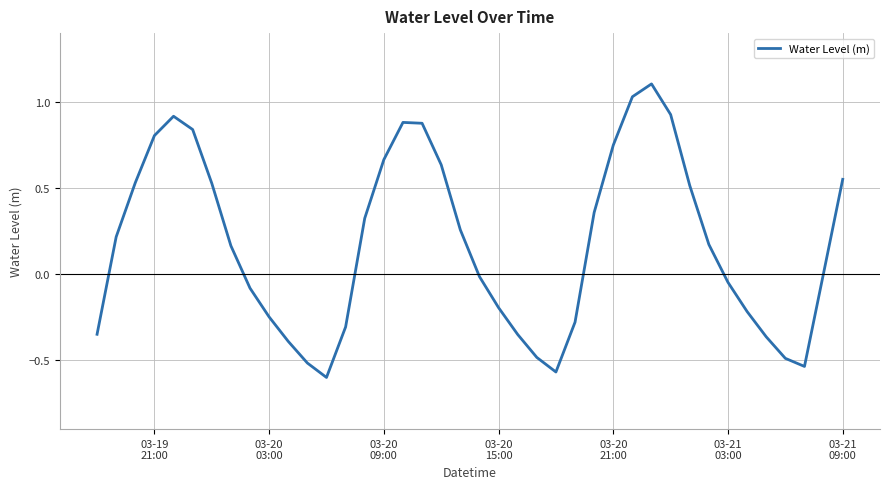

How many lines are shown in the chart?

1